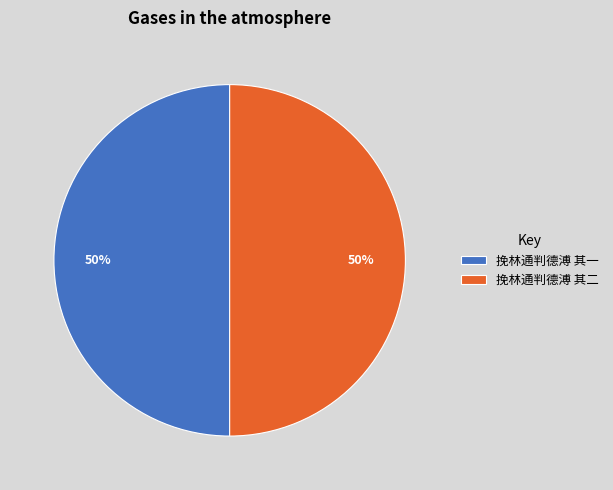

Is it true that 挽林通判德溥 其二 is 60% of the pie?

False